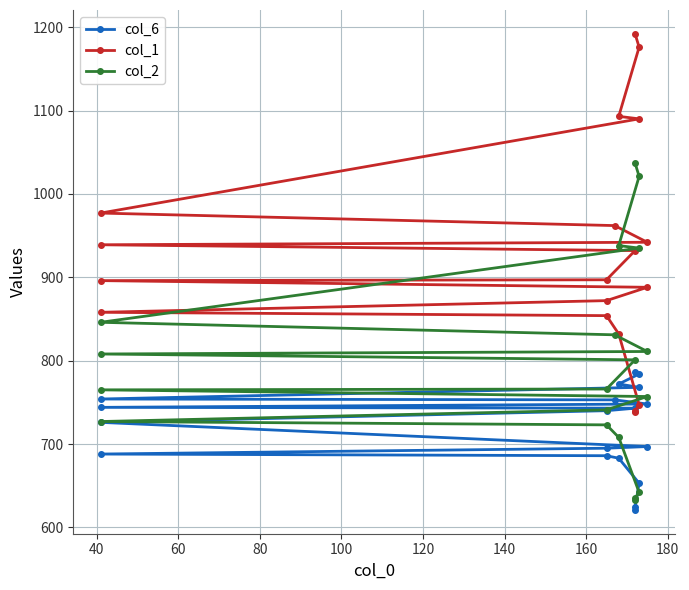

Rank the series by their average value, from lowest to highest.

col_6, col_2, col_1